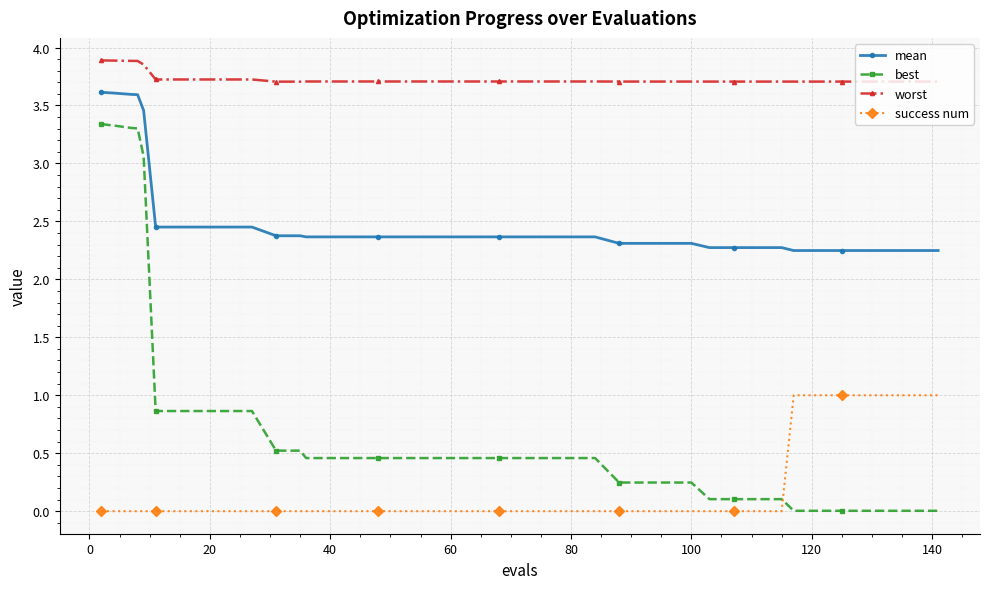

Which series has the largest range (max minus min)?

best